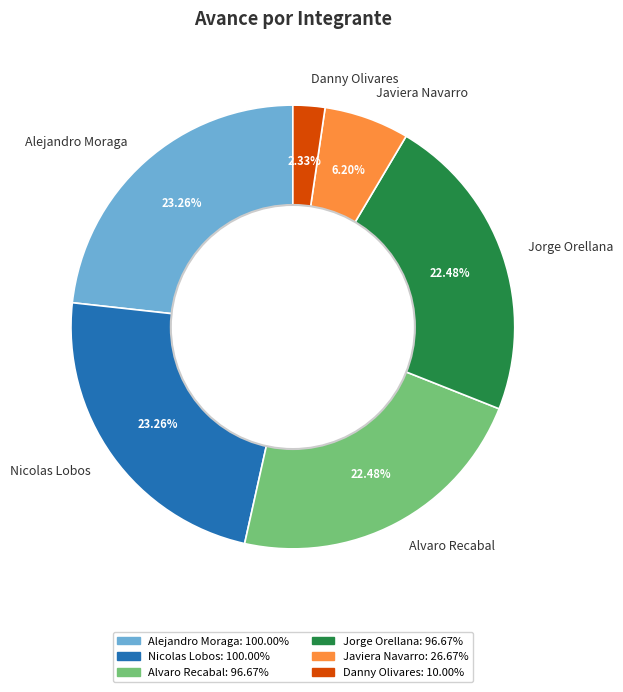

Between Nicolas Lobos and Danny Olivares, which is larger?

Nicolas Lobos